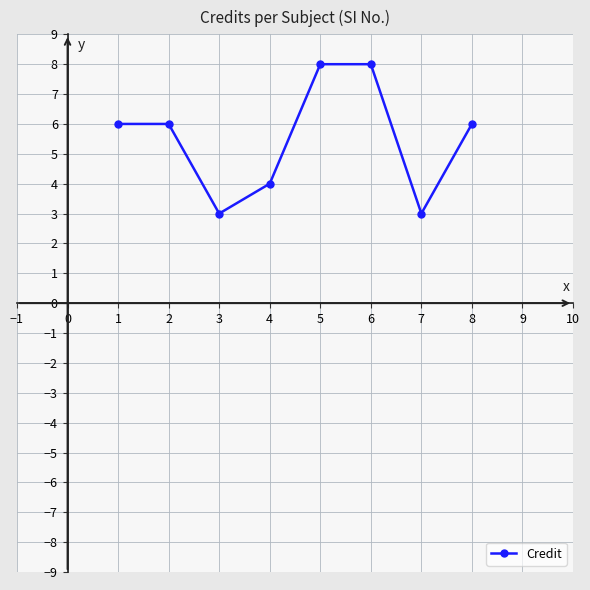

What is the maximum value shown in the chart?

8